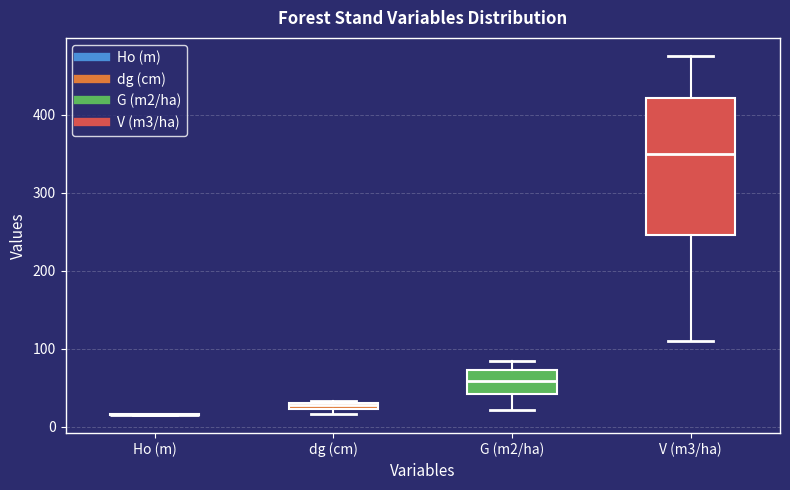

Which box is the tallest, from its lower edge to its upper edge?

V (m3/ha)